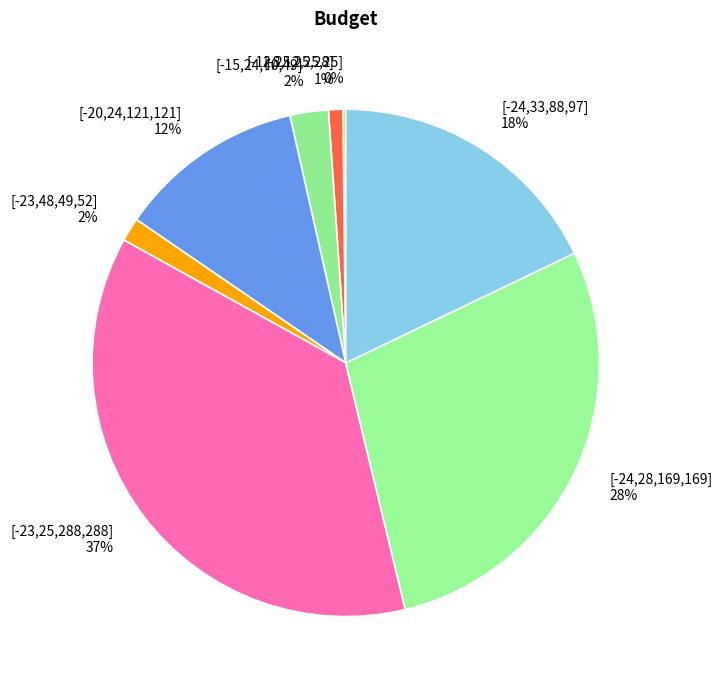

The [-23,25,288,288] slice represents 37% of the pie. True or false?

True